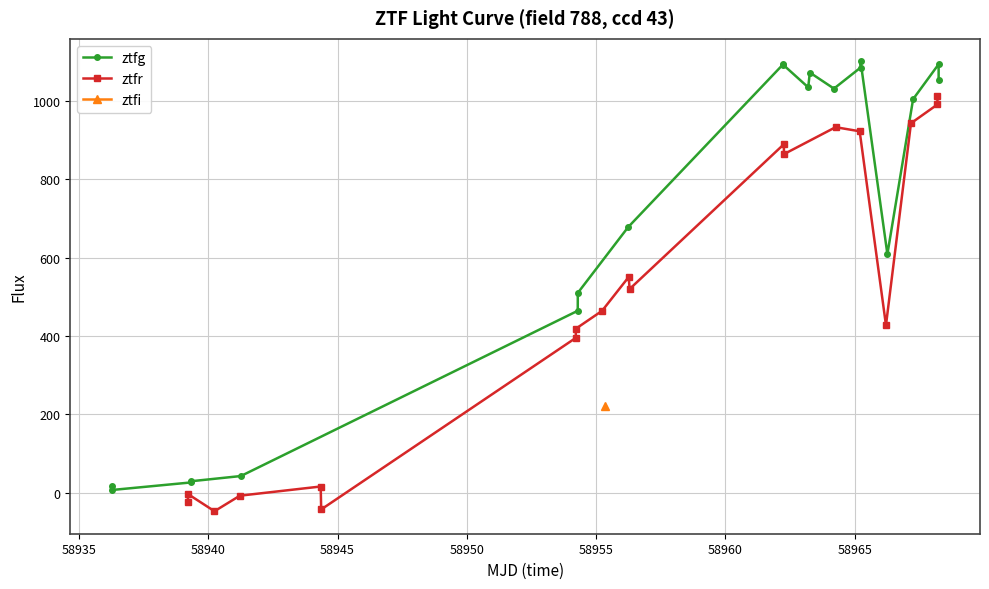

In ztfr, how many points are higher than both neighbors (excluding endpoints)?

5